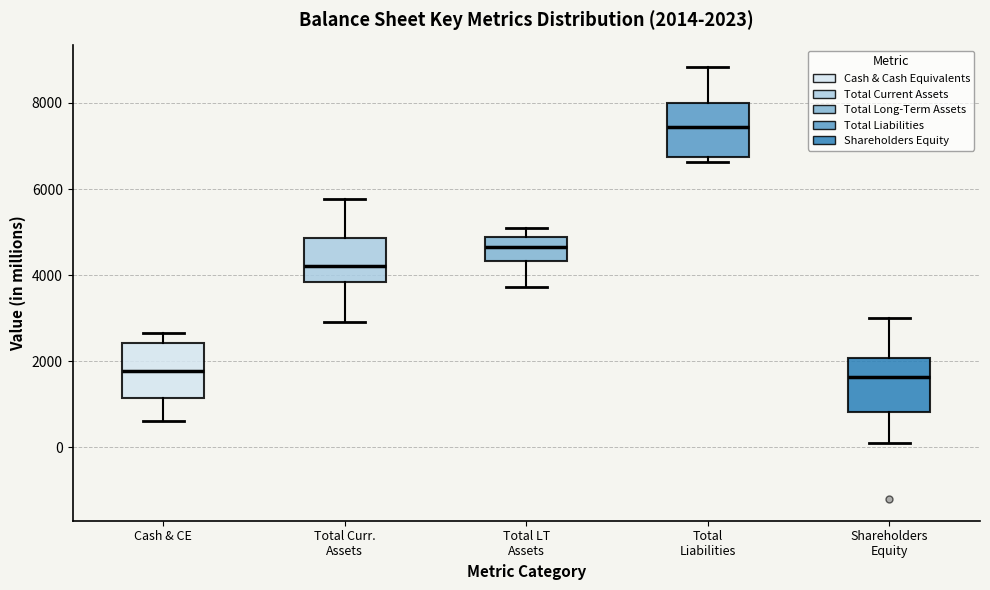

Which box has the highest median line?

Total Liabilities